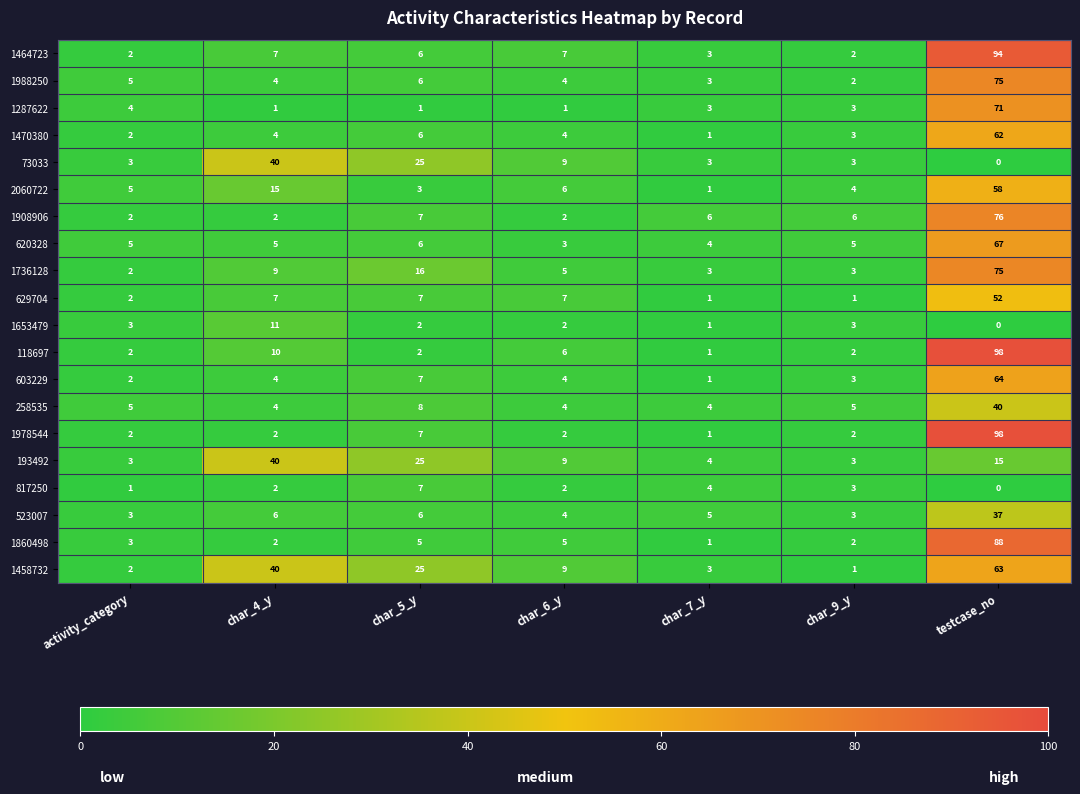

Which series has the largest total across all categories?

1458732